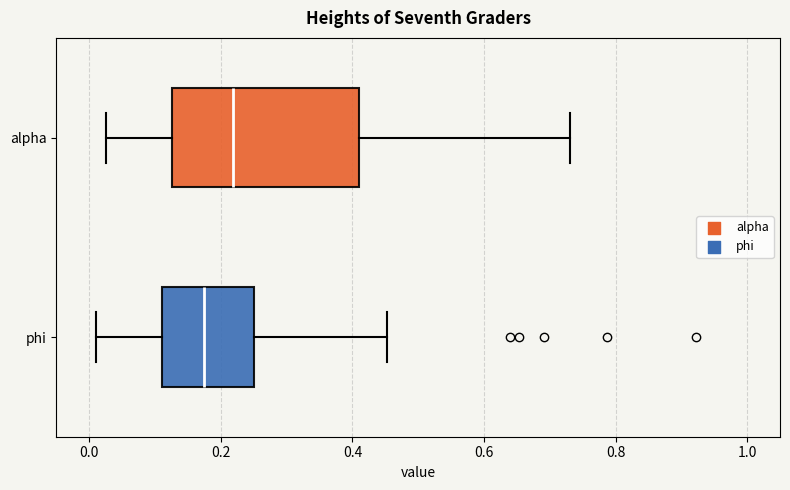

Reading bottom to top, transcribe this box plot: for each box, give where its median line is, the range the box spans, and where its two whiskers end, as read against the x-axis. The values are not printed on the chart, so give them approximately, as read against the axis.

phi: median 0.18, box 0.12 to 0.26, whiskers 0.00 to 0.46
alpha: median 0.22, box 0.12 to 0.42, whiskers 0.02 to 0.74